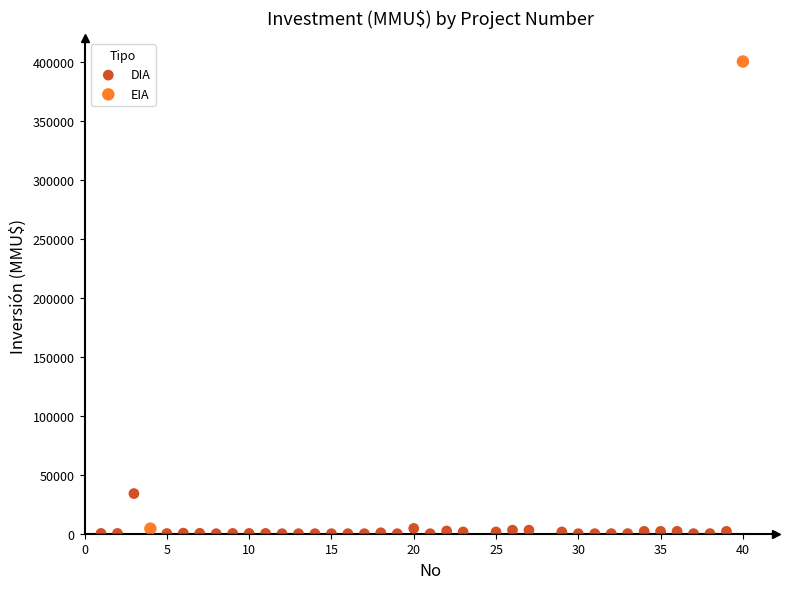

What are all the series names shown in the legend?

DIA, EIA